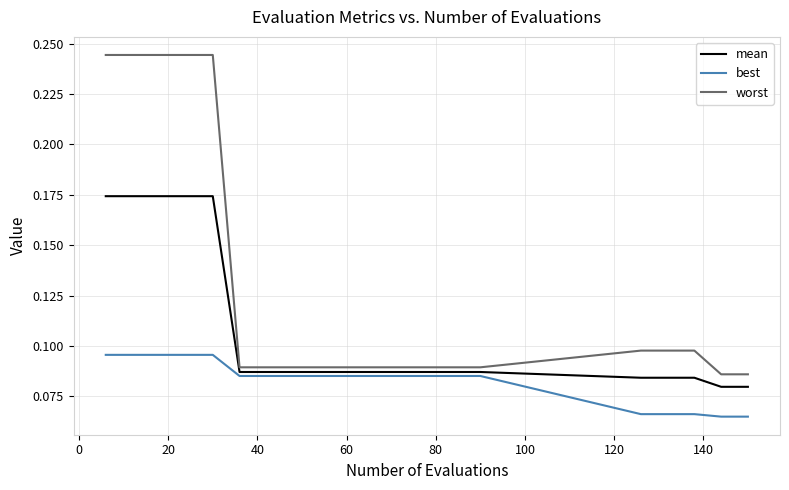

How many lines are shown in the chart?

3